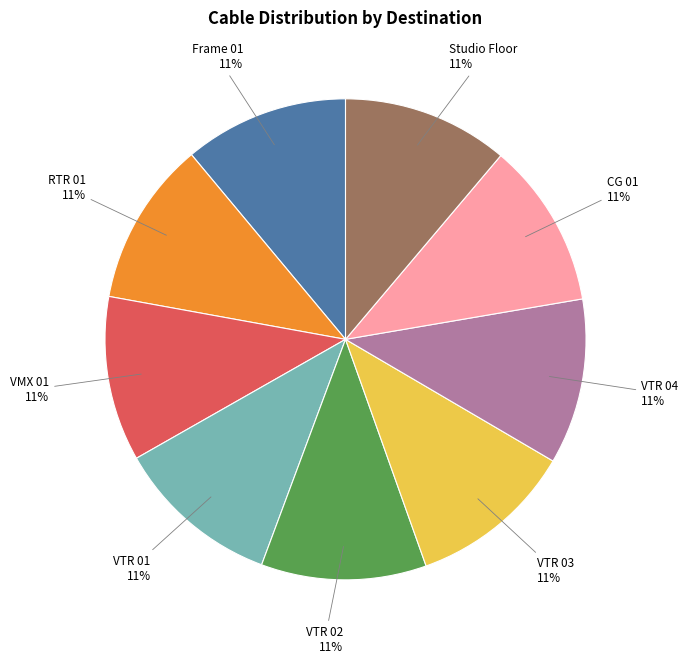

Is there any slice that represents more than half of the pie?

No